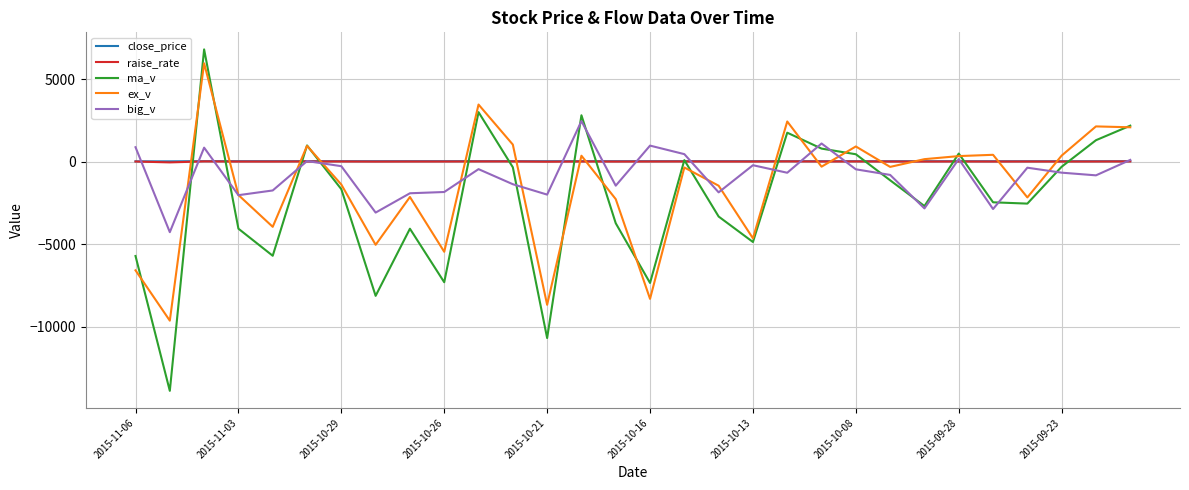

What is the greatest value displayed?

6796.0